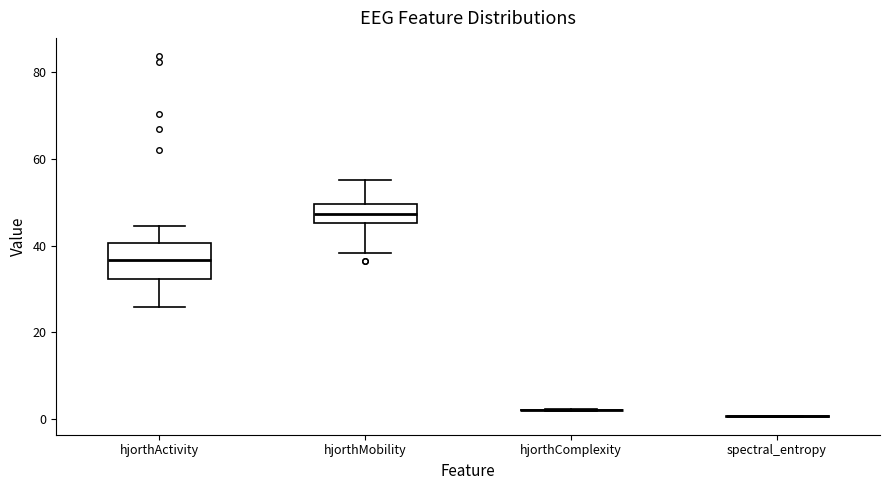

Comparing the boxes themselves (not the whiskers), which one is the tallest?

hjorthActivity